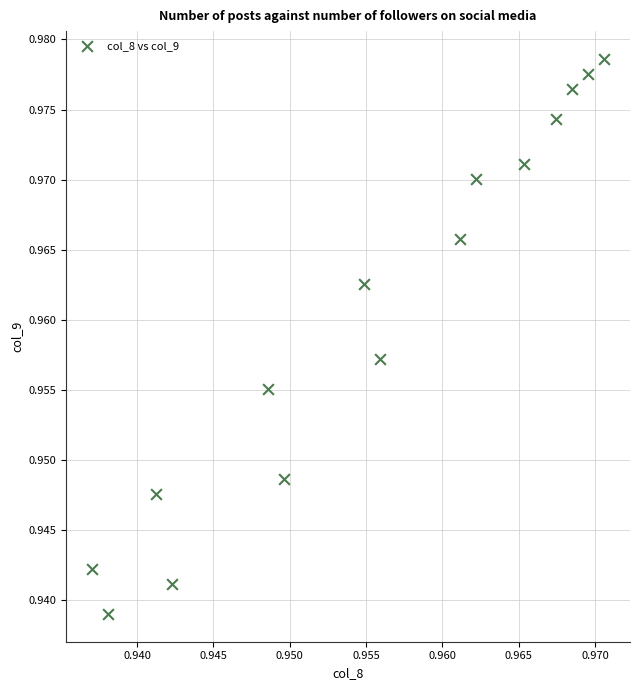

How many data points are displayed?

15